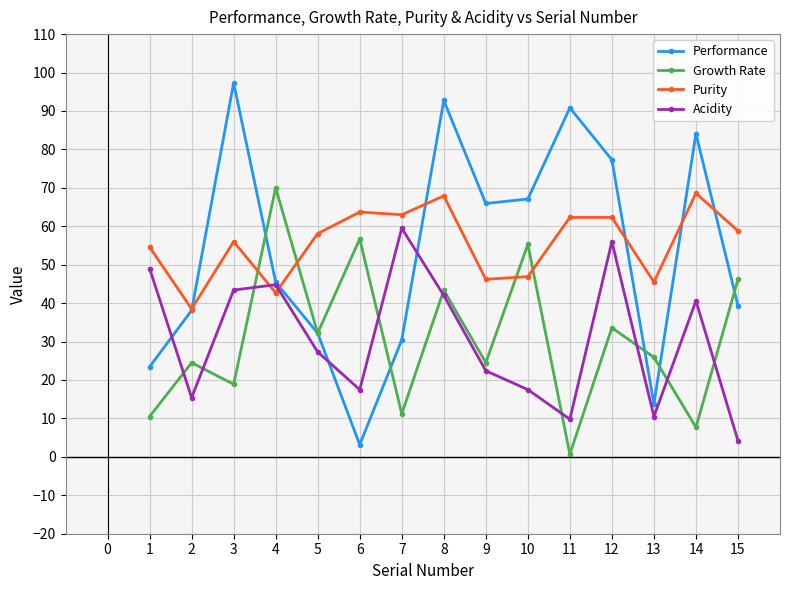

At which label does Acidity reach its peak?

7